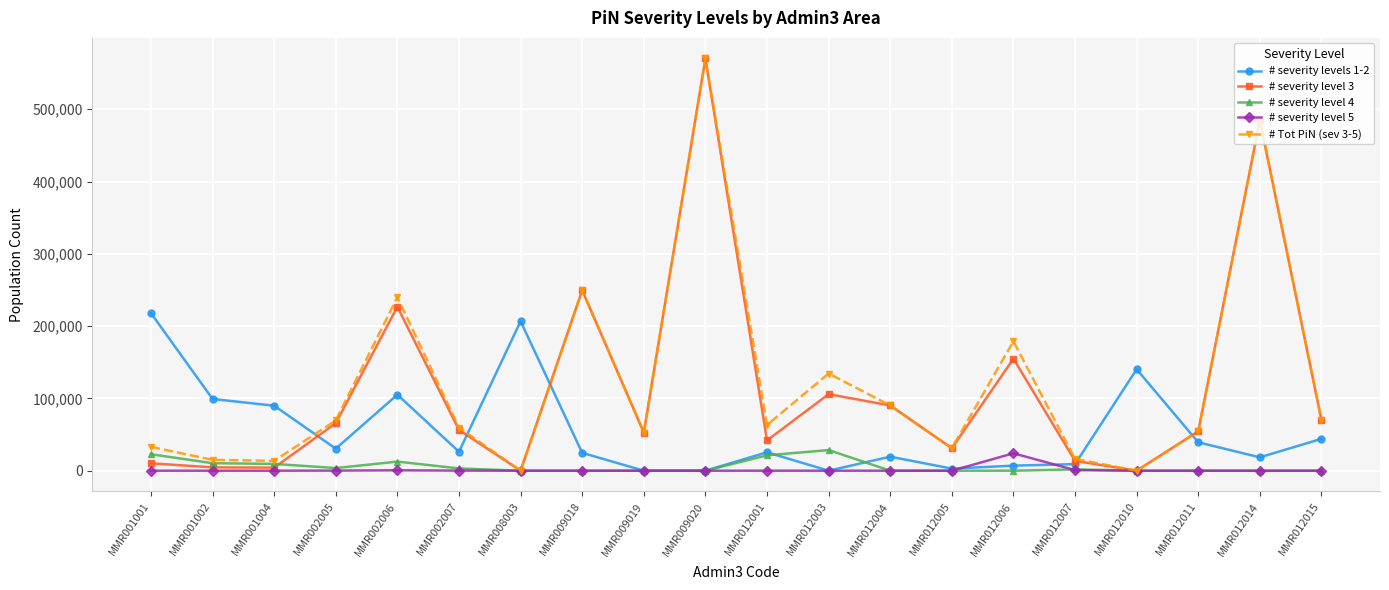

Is this an area chart (filled region under the line)?

No